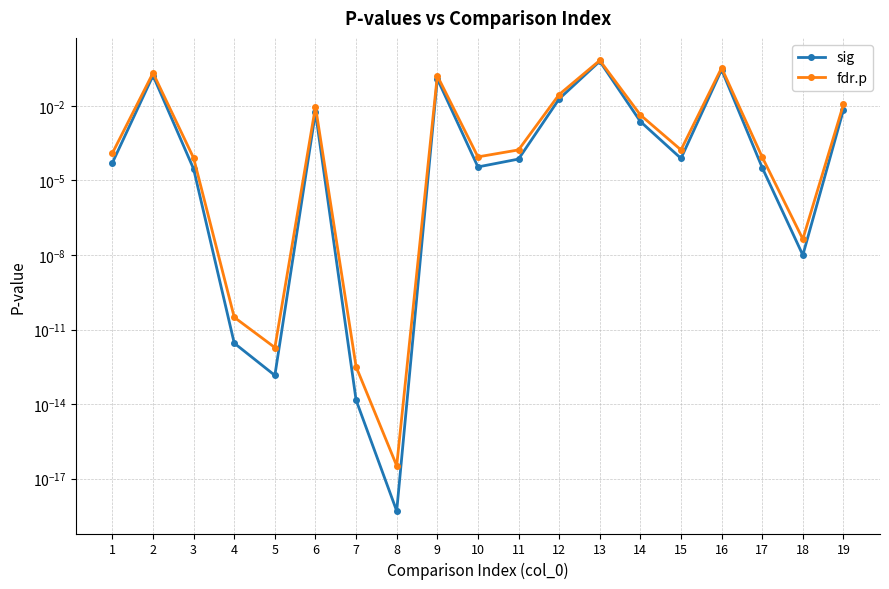

Which category has the lowest value in the fdr.p series?

8